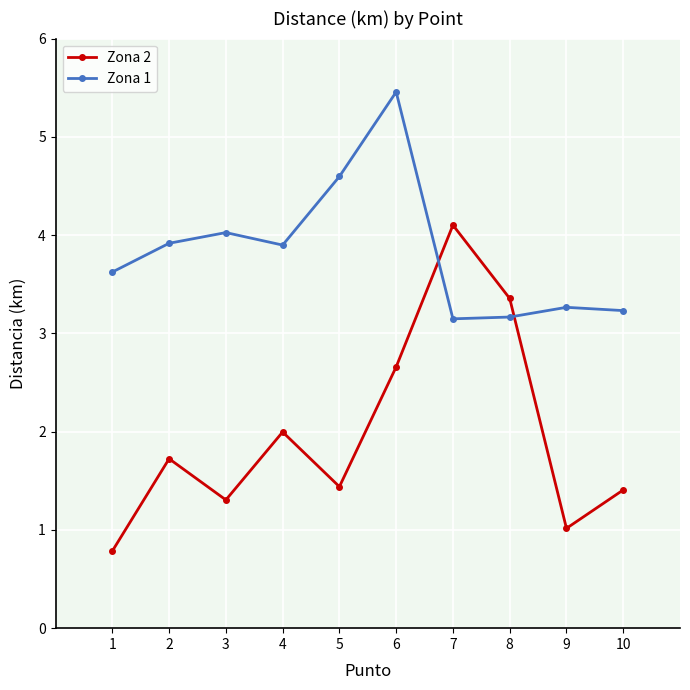

At 2, list the series in order from largest to smallest.

Zona 1, Zona 2